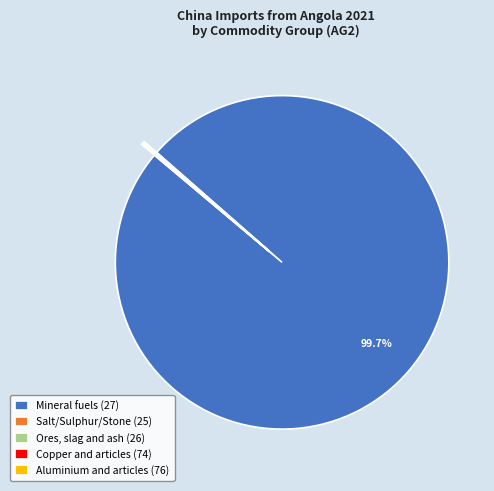

What is the largest slice in the pie chart?

Mineral fuels (27)